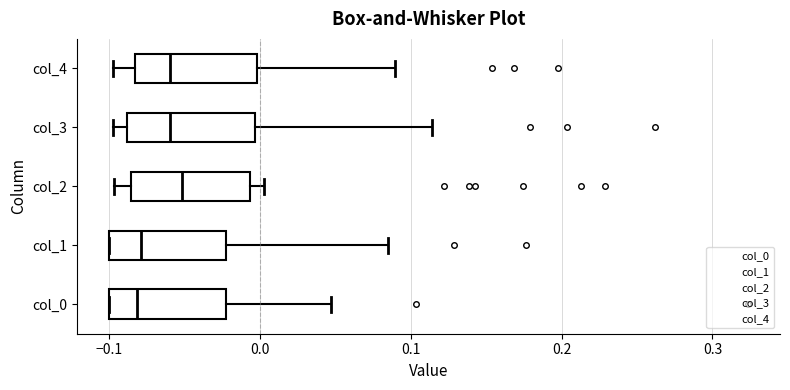

Reading bottom to top, transcribe this box plot: for each box, give where its median line is, the range the box spans, and where its two whiskers end, as read against the x-axis. The values are not printed on the chart, so give them approximately, as read against the axis.

col_0: median -0.08, box -0.10 to -0.02, whiskers -0.10 to 0.05
col_1: median -0.08, box -0.10 to -0.02, whiskers -0.10 to 0.09
col_2: median -0.05, box -0.09 to -0.01, whiskers -0.10 to 0.00
col_3: median -0.06, box -0.09 to 0.00, whiskers -0.10 to 0.11
col_4: median -0.06, box -0.08 to 0.00, whiskers -0.10 to 0.09